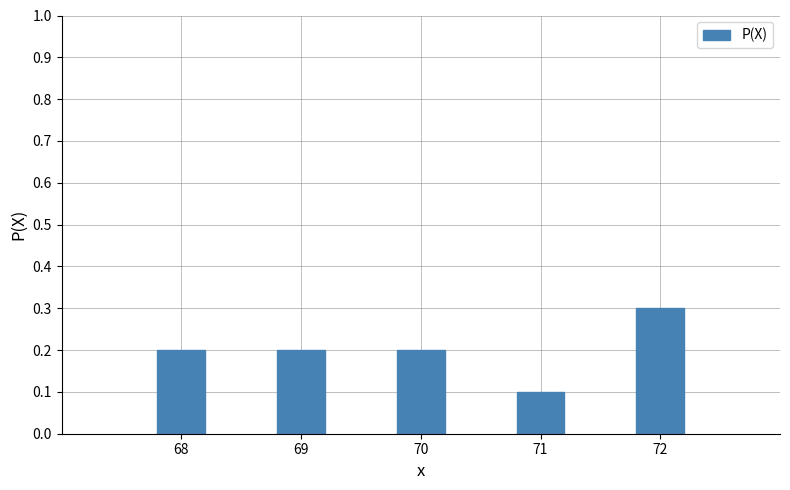

What is the greatest value displayed?

0.3